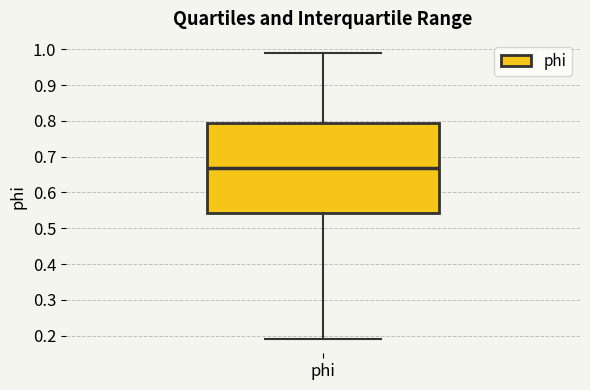

Read this box plot against the y-axis: the position of the median line, the range covered by the box, and the ends of both whiskers. The values are not printed on the chart, so give them approximately, as read against the axis.

median 0.67, box 0.54 to 0.79, whiskers 0.19 to 0.99